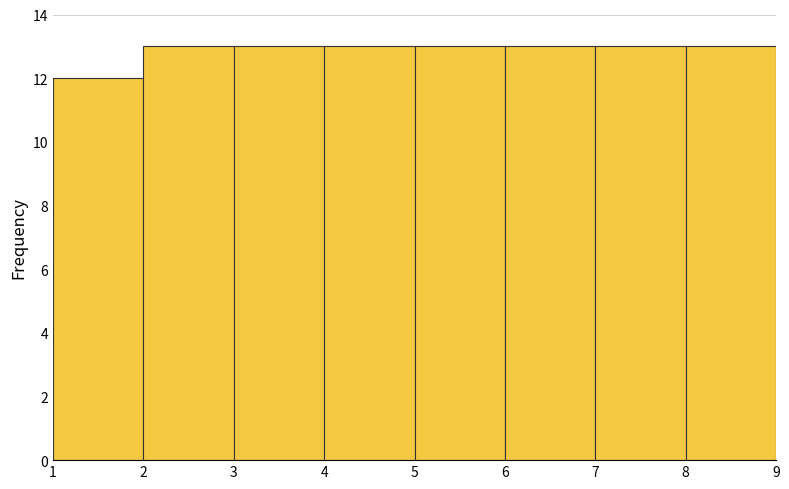

Reading left to right, list every bar in this chart as the range it spans on the x-axis followed by its height. The values are not printed on the chart, so give them approximately, as read against the axis.

1 to 2: 12
2 to 3: 13
3 to 4: 13
4 to 5: 13
5 to 6: 13
6 to 7: 13
7 to 8: 13
8 to 9: 13